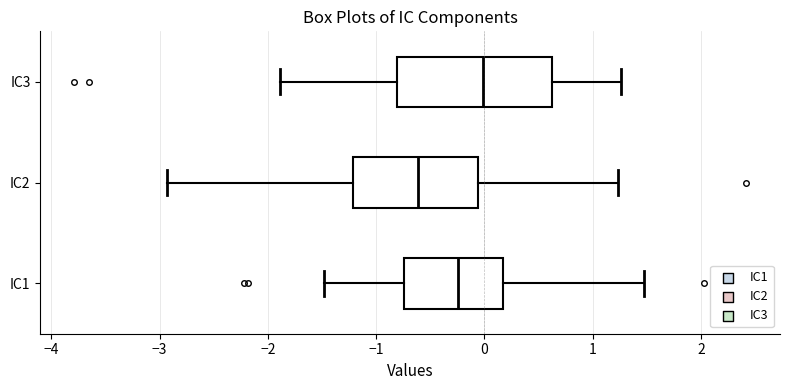

Where is the right edge of the box for IC3 on the x-axis? The values are not printed on the chart, so give them approximately, as read against the axis.

0.6